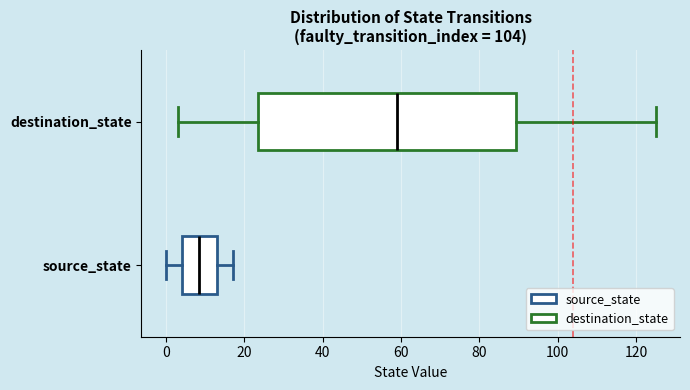

Reading bottom to top, read every box against the x-axis: the position of its median line, the range the box covers, and the ends of its whiskers. The values are not printed on the chart, so give them approximately, as read against the axis.

source_state: median 8, box 4 to 14, whiskers 0 to 18
destination_state: median 60, box 24 to 90, whiskers 4 to 126